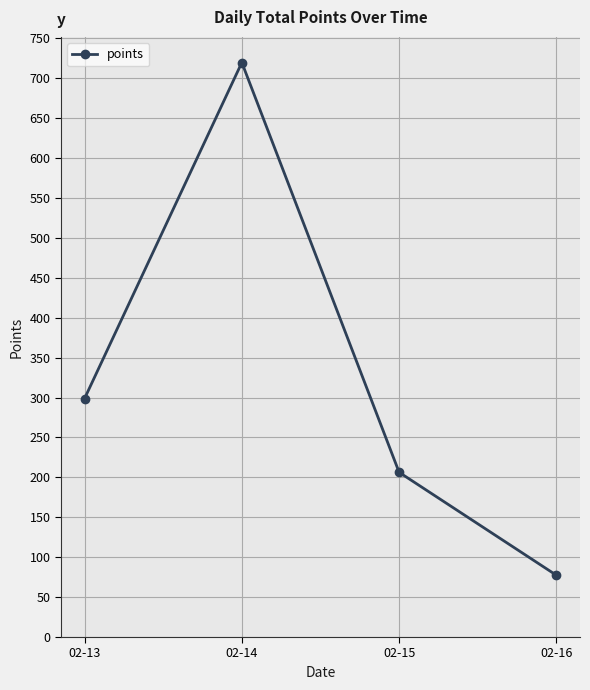

How many points are higher than both their immediate neighbors (excluding endpoints)?

1